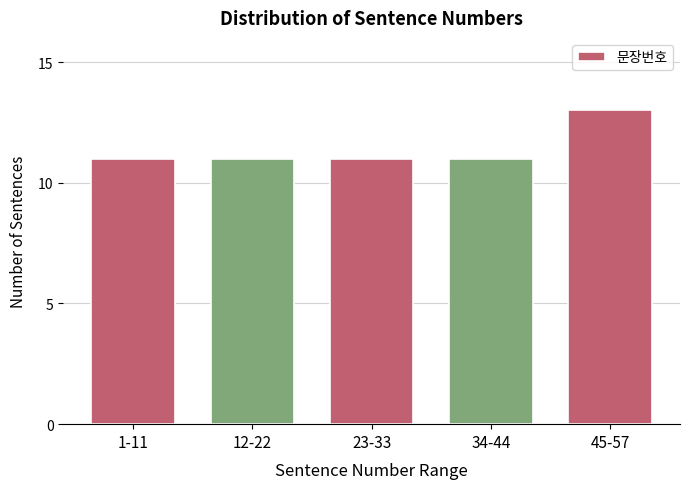

Reading left to right, transcribe all the data shown in this chart.

1-11=11	12-22=11	23-33=11	34-44=11	45-57=13